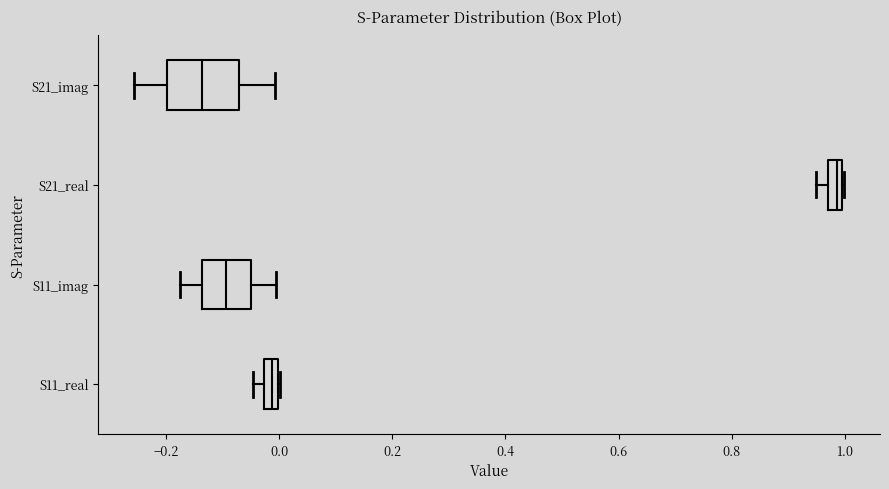

Comparing the boxes themselves (not the whiskers), which one is the widest?

S21_imag